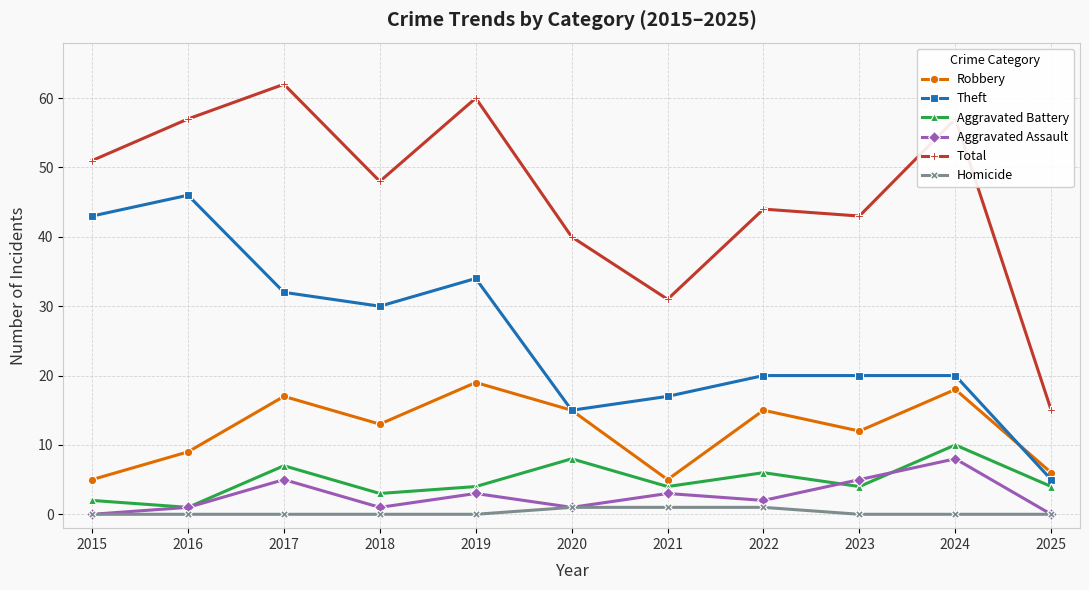

Reading right to left, extract all data points from this chart.

Robbery: 6	18	12	15	5	15	19	13	17	9	5
Theft: 5	20	20	20	17	15	34	30	32	46	43
Aggravated Battery: 4	10	4	6	4	8	4	3	7	1	2
Aggravated Assault: 0	8	5	2	3	1	3	1	5	1	0
Total: 15	57	43	44	31	40	60	48	62	57	51
Homicide: 0	0	0	1	1	1	0	0	0	0	0